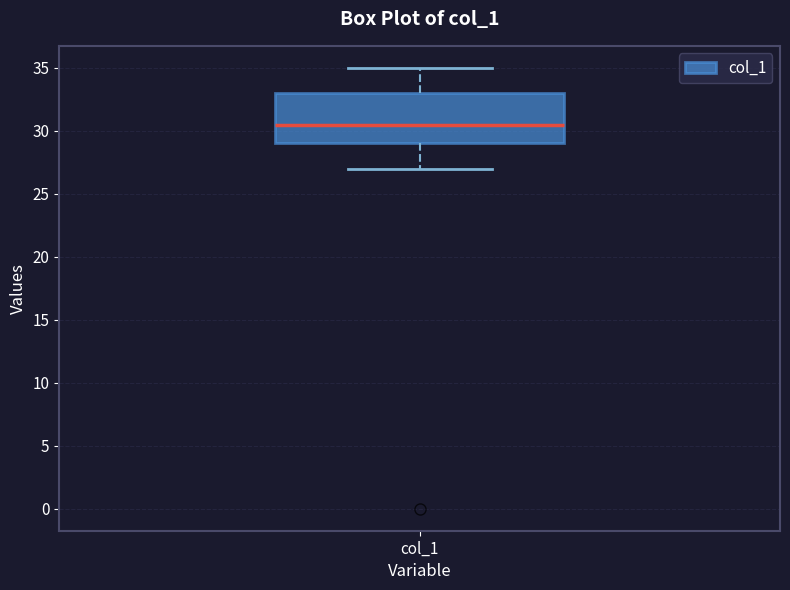

Where is the upper edge of the box for col_1 on the y-axis? The values are not printed on the chart, so give them approximately, as read against the axis.

33.0